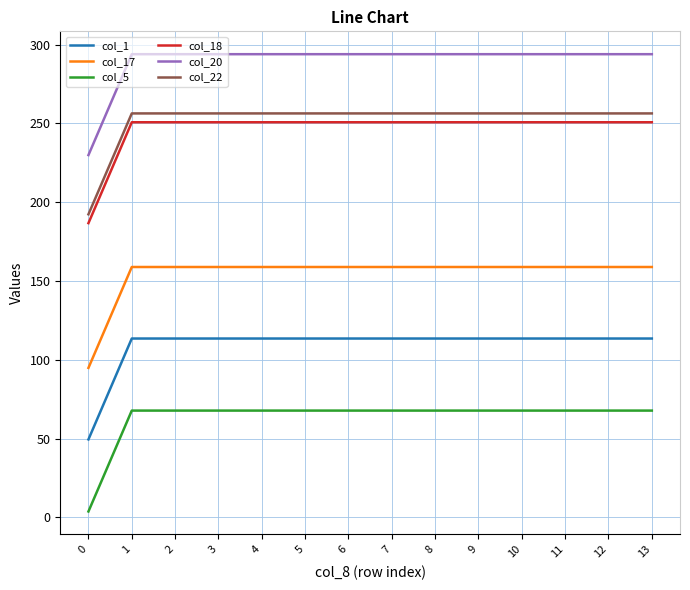

True or false: col_1 and col_17 cross at least once.

False